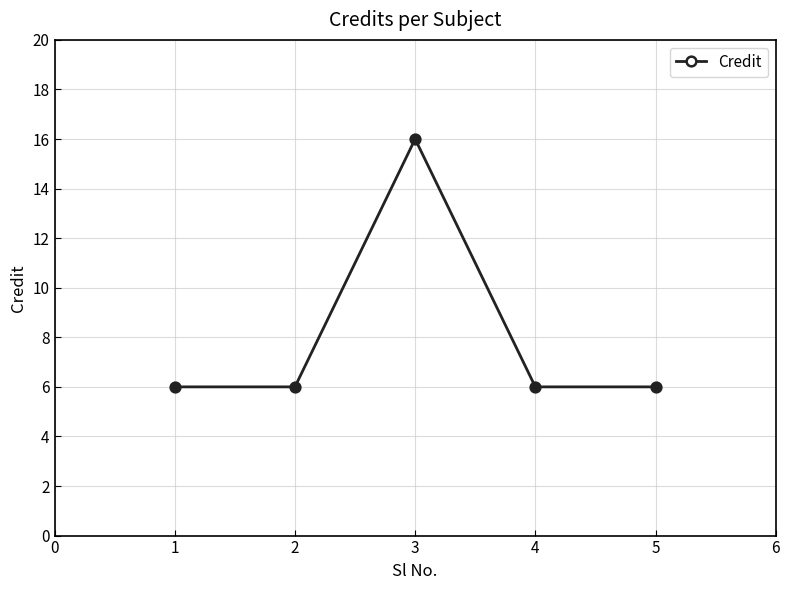

Which category has the highest value across all series?

3